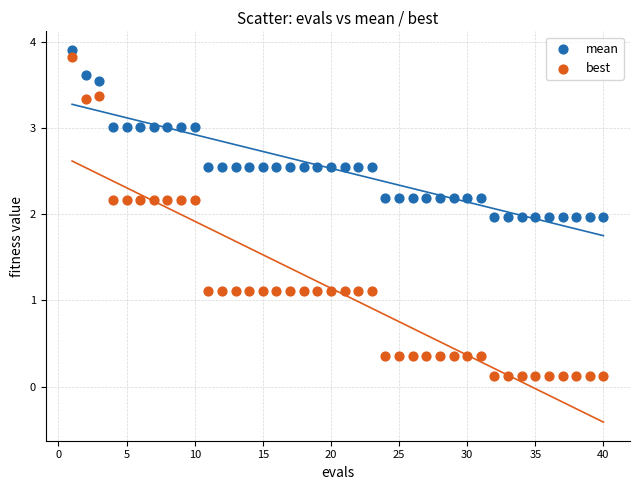

Across all data points, what is the range of X values (max minus min)?

39.0